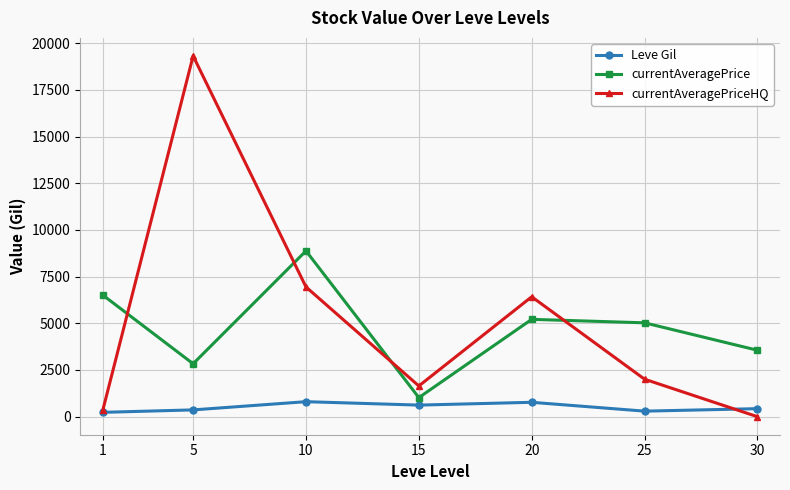

At which label does Leve Gil first exceed 430?

10